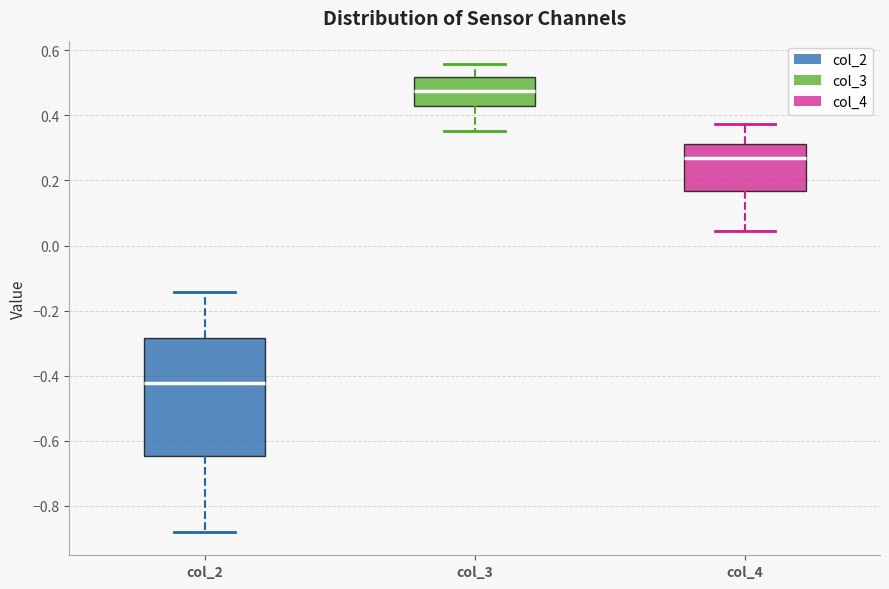

Reading left to right, transcribe this box plot: for each box, give where its median line is, the range the box spans, and where its two whiskers end, as read against the y-axis. The values are not printed on the chart, so give them approximately, as read against the axis.

col_2: median -0.42, box -0.64 to -0.28, whiskers -0.88 to -0.14
col_3: median 0.48, box 0.42 to 0.52, whiskers 0.36 to 0.56
col_4: median 0.26, box 0.16 to 0.32, whiskers 0.04 to 0.38